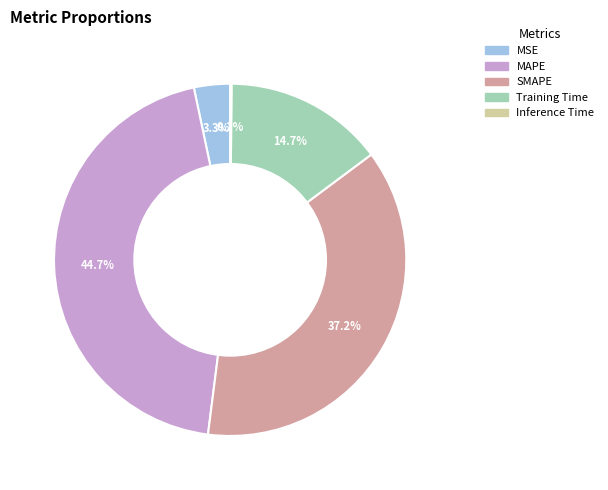

Is there any slice that represents more than half of the pie?

No